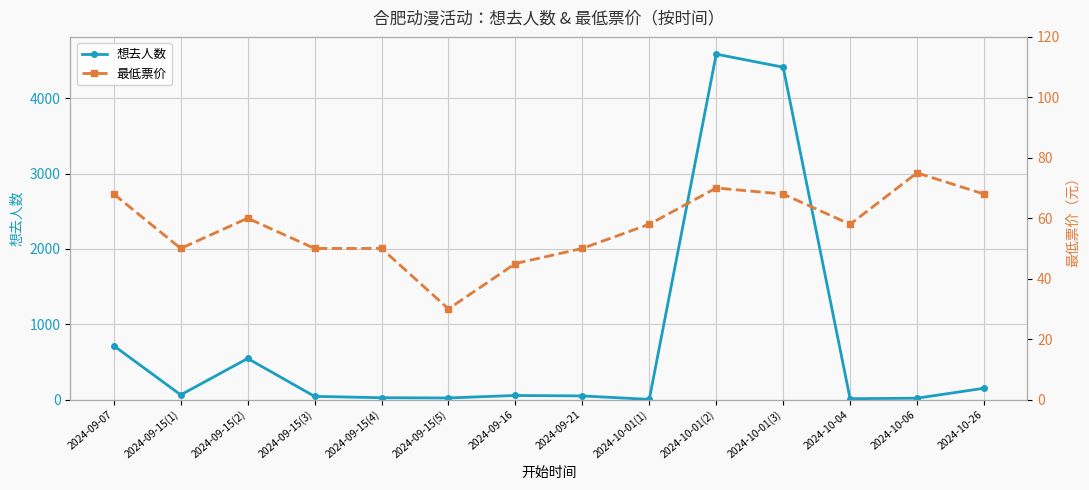

List the labels in order of 想去人数 value, largest first.

2024-10-01(2), 2024-10-01(3), 2024-09-07, 2024-09-15(2), 2024-10-26, 2024-09-15(1), 2024-09-16, 2024-09-21, 2024-09-15(3), 2024-09-15(4), 2024-09-15(5), 2024-10-06, 2024-10-04, 2024-10-01(1)